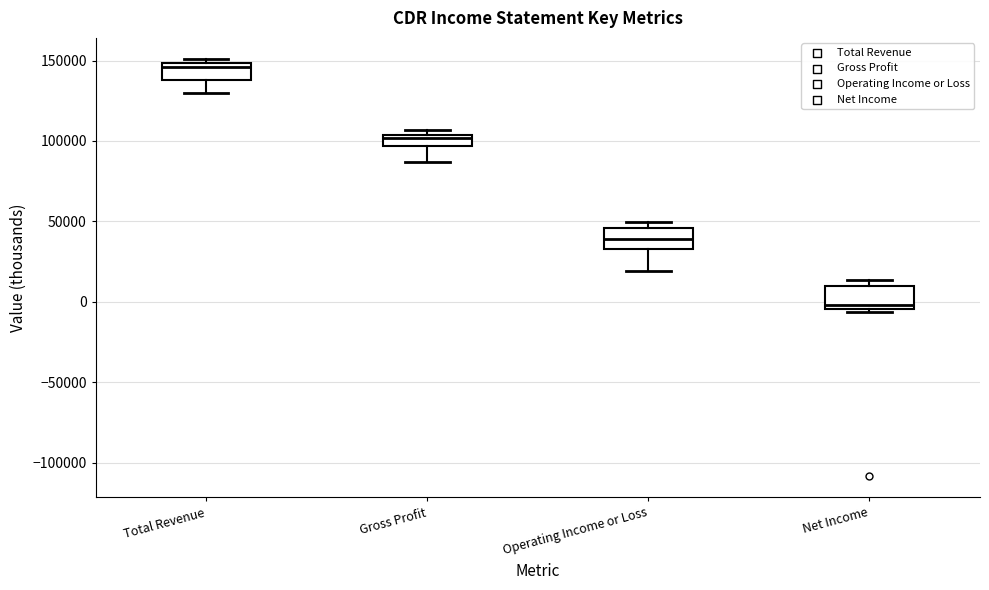

Which box has the highest median line?

Total Revenue